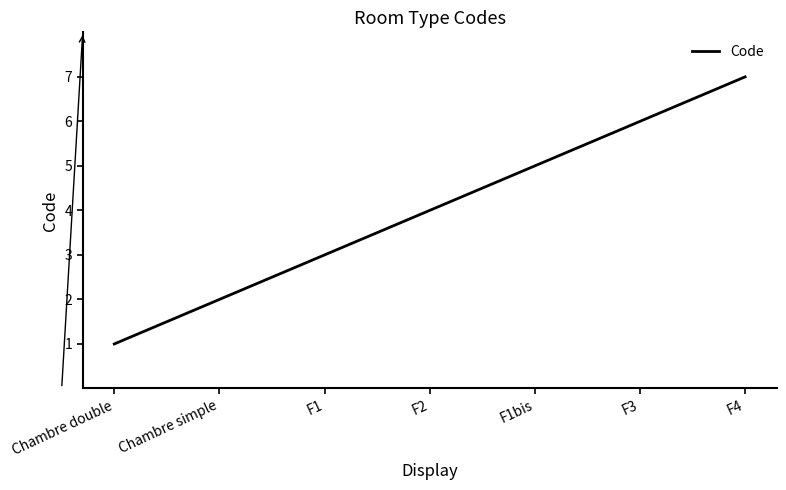

Which category has the lowest value across all series?

Chambre double